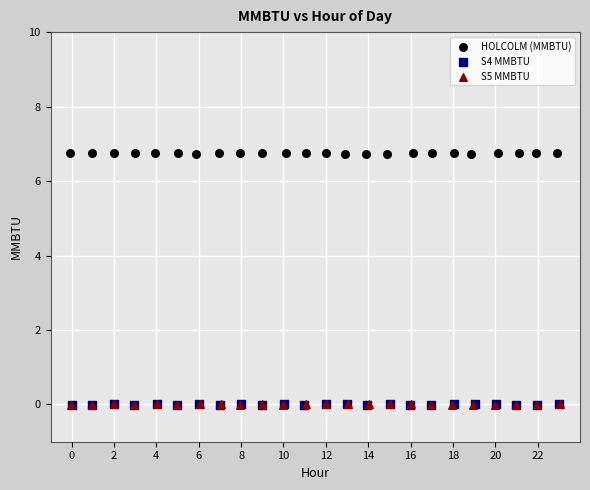

Which series has the largest Y range (max minus min)?

HOLCOLM (MMBTU)